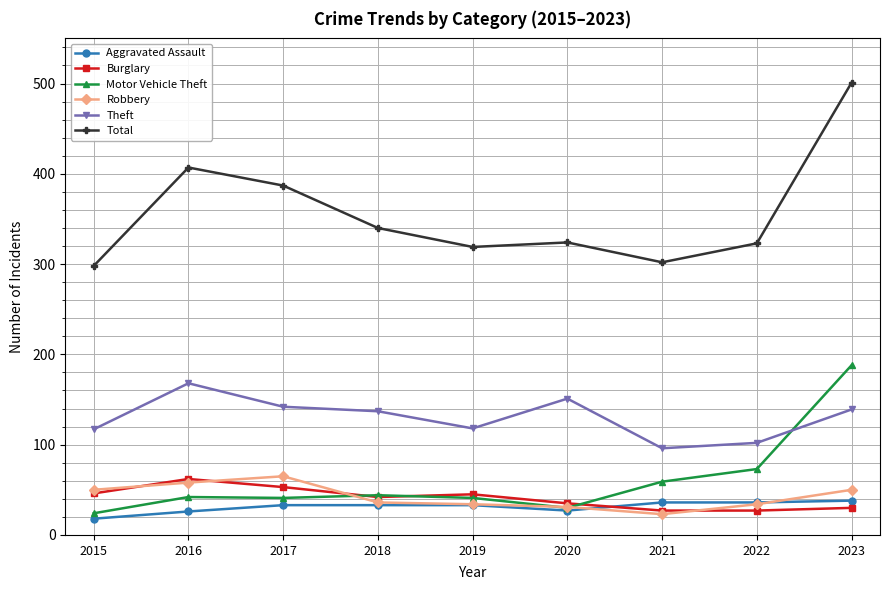

What is the value of the Theft point at the 4th from the left?

137